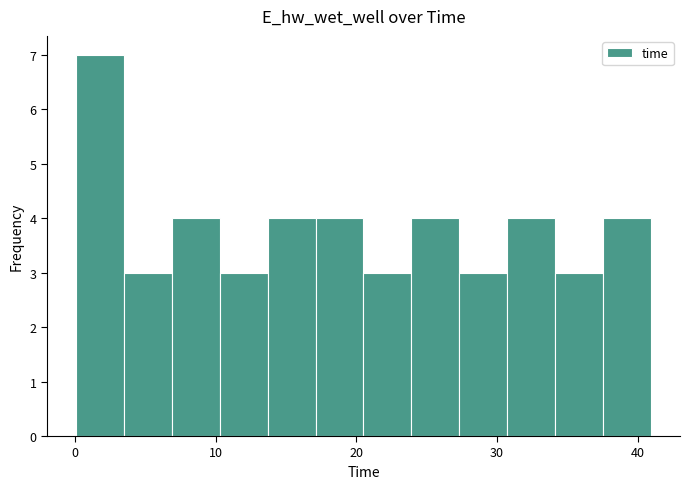

Around what value on the x-axis is the tallest bar? Give the approximate position of its centre, as read against the axis.

2